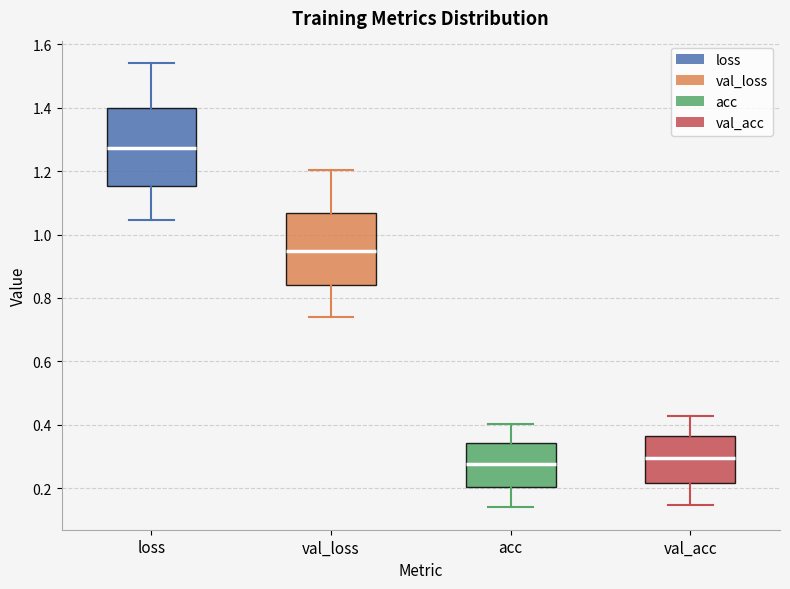

Reading left to right, read every box against the y-axis: the position of its median line, the range the box covers, and the ends of its whiskers. The values are not printed on the chart, so give them approximately, as read against the axis.

loss: median 1.28, box 1.16 to 1.40, whiskers 1.04 to 1.54
val_loss: median 0.94, box 0.84 to 1.06, whiskers 0.74 to 1.20
acc: median 0.28, box 0.20 to 0.34, whiskers 0.14 to 0.40
val_acc: median 0.30, box 0.22 to 0.36, whiskers 0.14 to 0.42